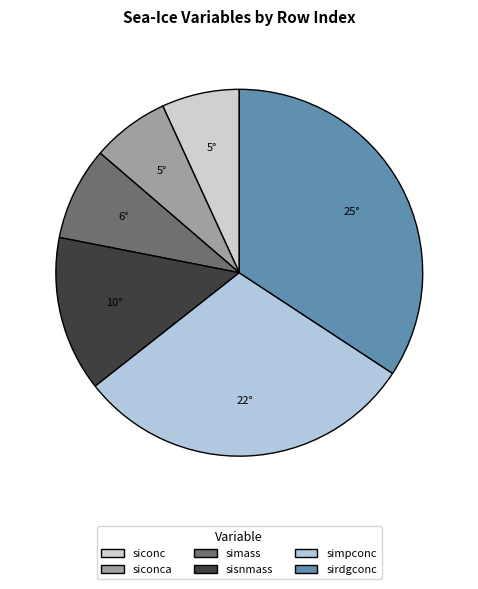

How many segments does this pie chart have?

6